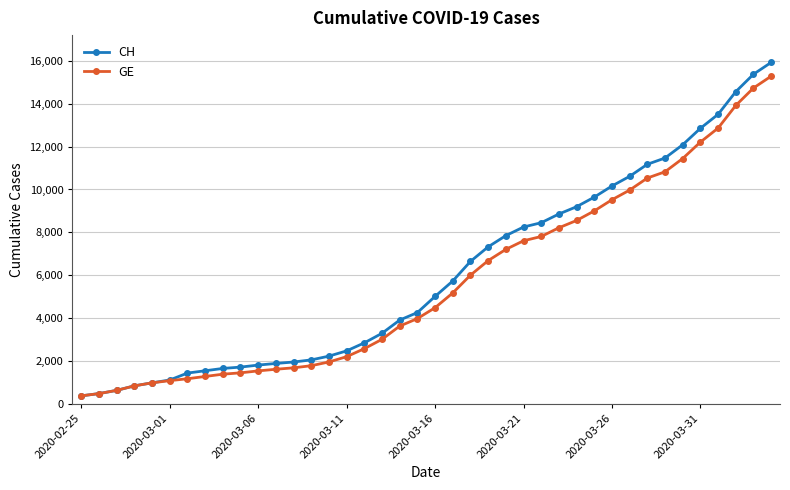

What is the value of the CH point at the 22nd from the left?

5731